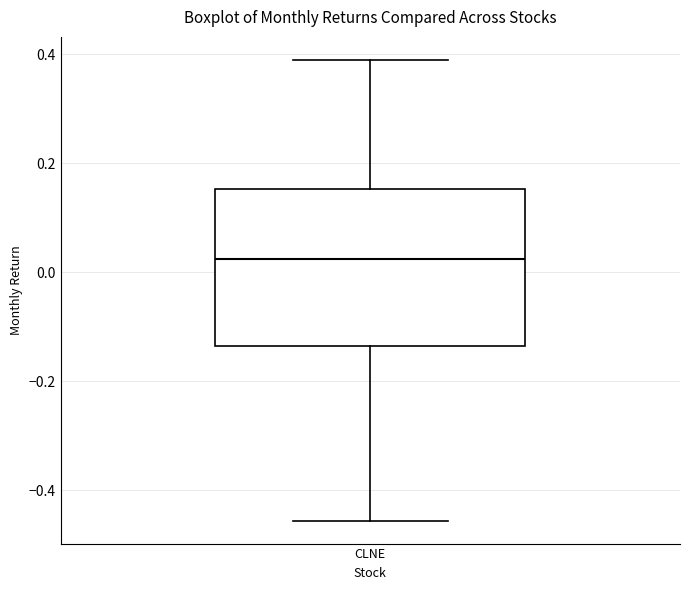

Transcribe this box plot: give where the median line is, the range the box spans, and where the two whiskers end, as read against the y-axis. The values are not printed on the chart, so give them approximately, as read against the axis.

median 0.02, box -0.14 to 0.16, whiskers -0.46 to 0.38